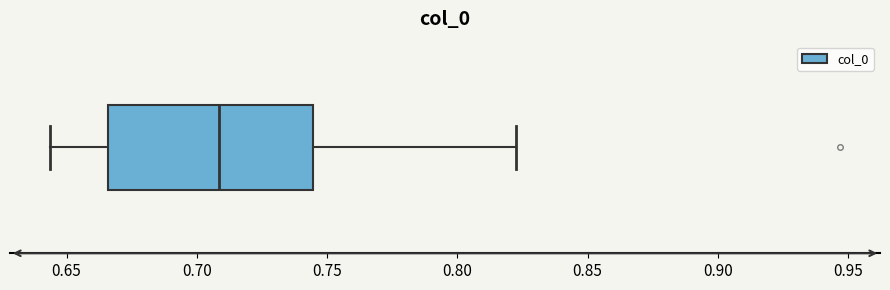

Read this box plot against the x-axis: the position of the median line, the range covered by the box, and the ends of both whiskers. The values are not printed on the chart, so give them approximately, as read against the axis.

median 0.710, box 0.665 to 0.745, whiskers 0.645 to 0.820